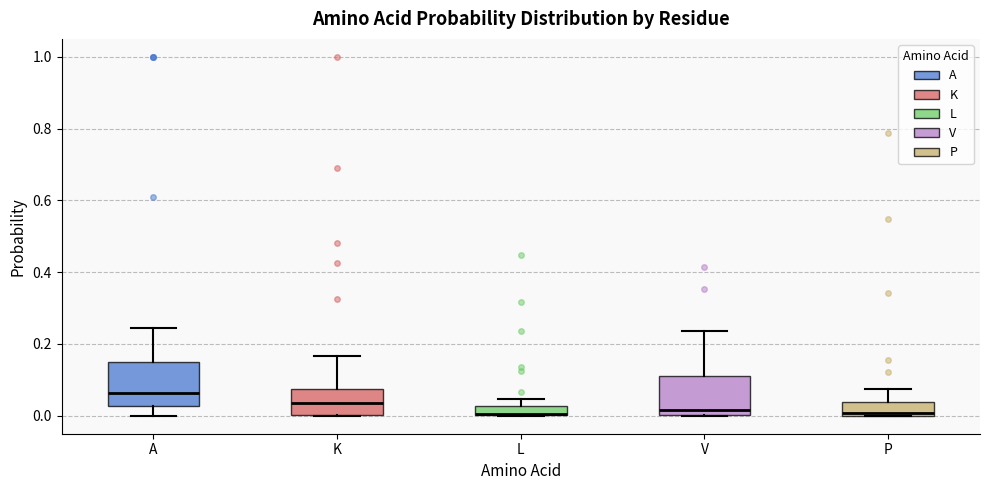

Where is the lower edge of the box for P on the y-axis? The values are not printed on the chart, so give them approximately, as read against the axis.

0.00